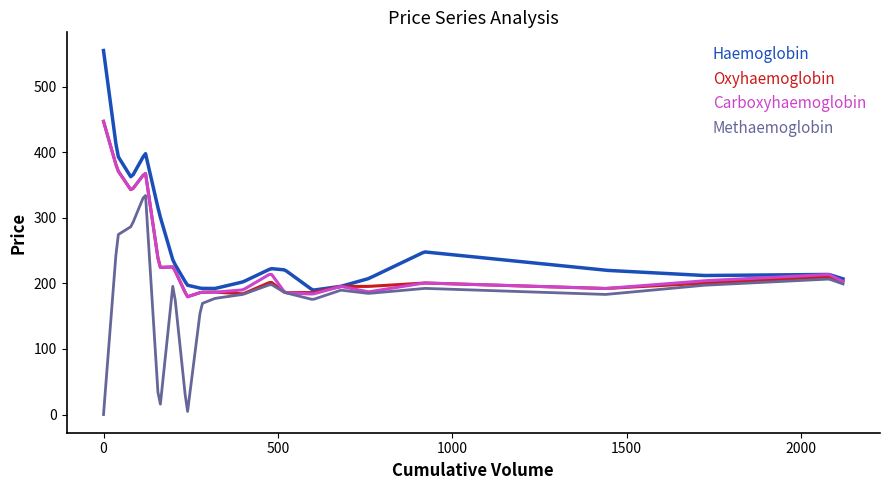

Which series has the largest range (max minus min)?

Haemoglobin